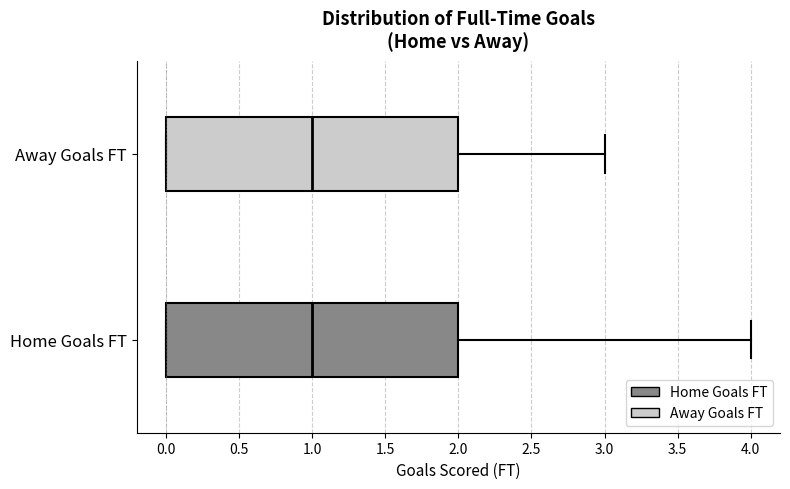

Reading bottom to top, read every box against the x-axis: the position of its median line, the range the box covers, and the ends of its whiskers. The values are not printed on the chart, so give them approximately, as read against the axis.

Home Goals FT: median 1, box 0 to 2, whiskers 0 to 4
Away Goals FT: median 1, box 0 to 2, whiskers 0 to 3